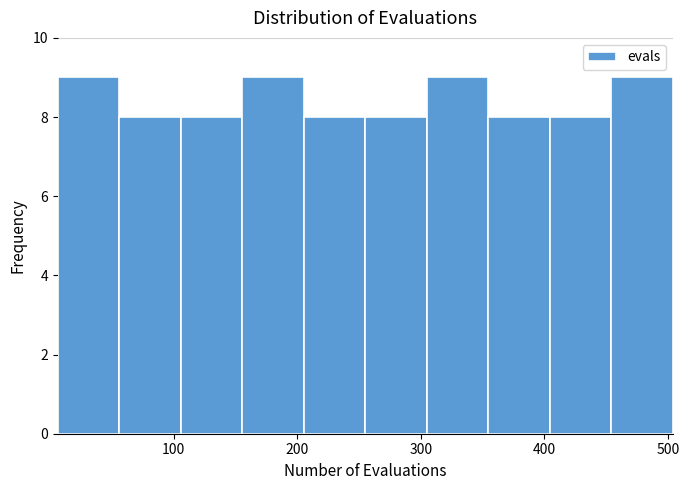

Reading left to right, transcribe this chart: for each bar, give the range it covers on the x-axis and its height. Neither the bar edges nor the heights are printed on the chart, so give them approximately, as read against the axes.

10 to 60: 9
60 to 110: 8
110 to 160: 8
160 to 210: 9
210 to 260: 8
260 to 300: 8
300 to 350: 9
350 to 400: 8
400 to 450: 8
450 to 500: 9